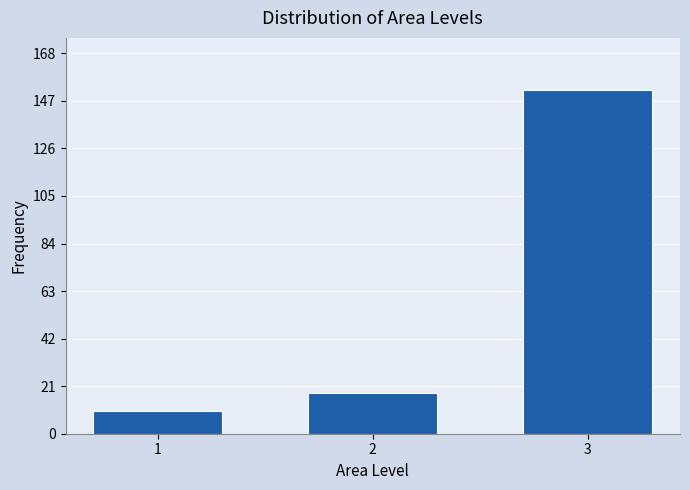

Reading left to right, transcribe all the data shown in this chart.

1=10	2=18	3=152